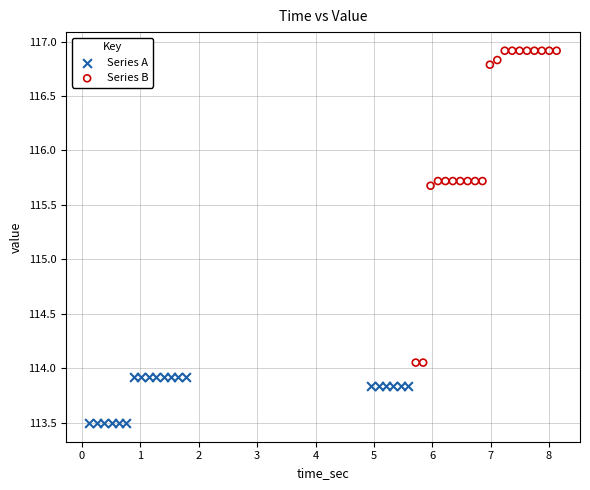

Which series reaches the maximum Y coordinate?

Series B